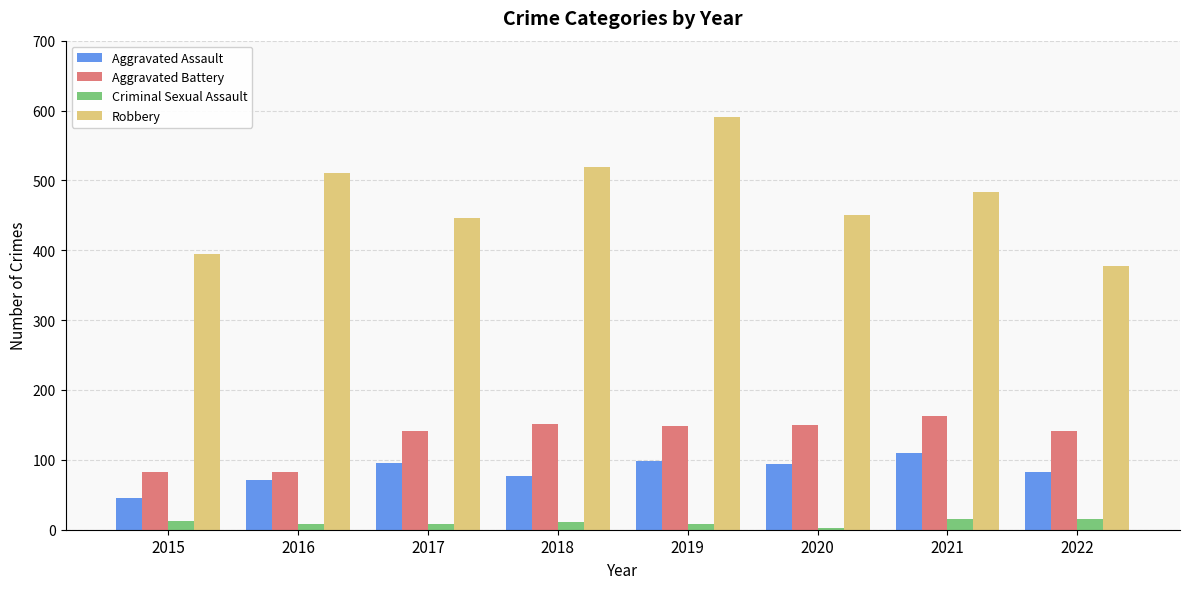

How many data points does each series have?

8